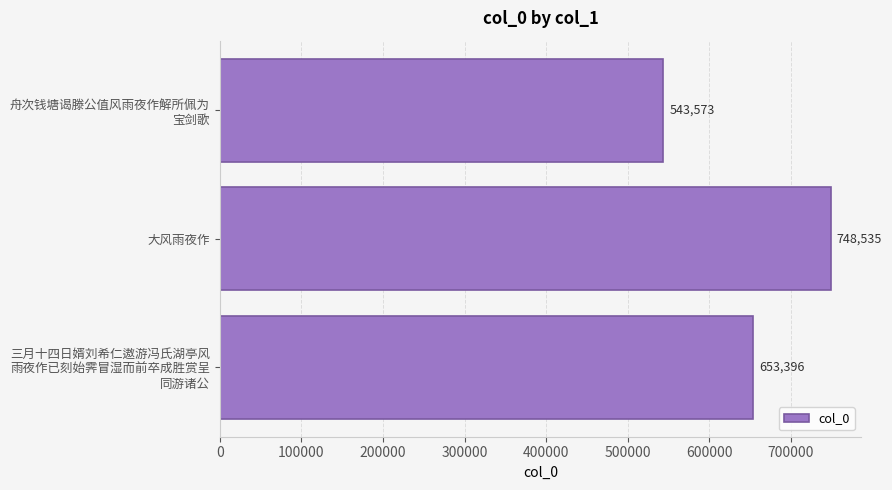

Which category has the lowest value across all series?

舟次钱塘谒滕公值风雨夜作解所佩为
宝剑歌